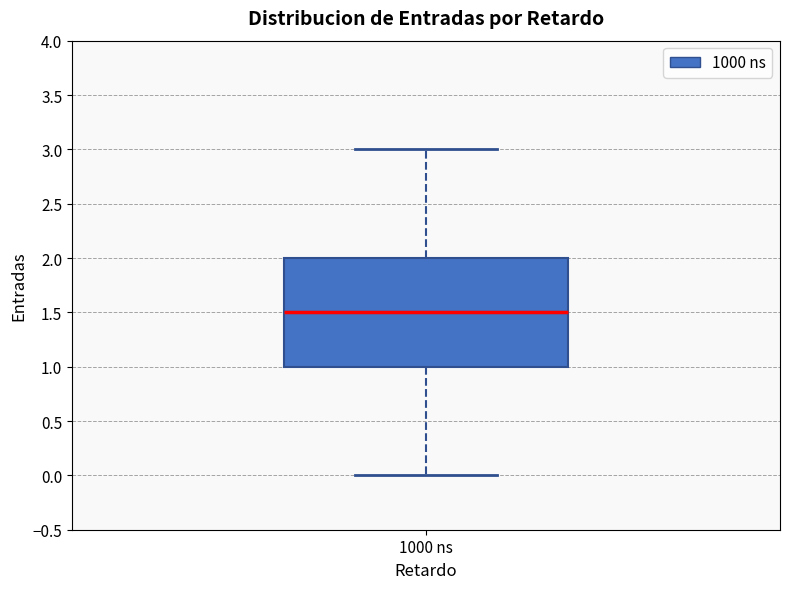

Transcribe this box plot: give where the median line is, the range the box spans, and where the two whiskers end, as read against the y-axis. The values are not printed on the chart, so give them approximately, as read against the axis.

median 1.5, box 1.0 to 2.0, whiskers 0.0 to 3.0